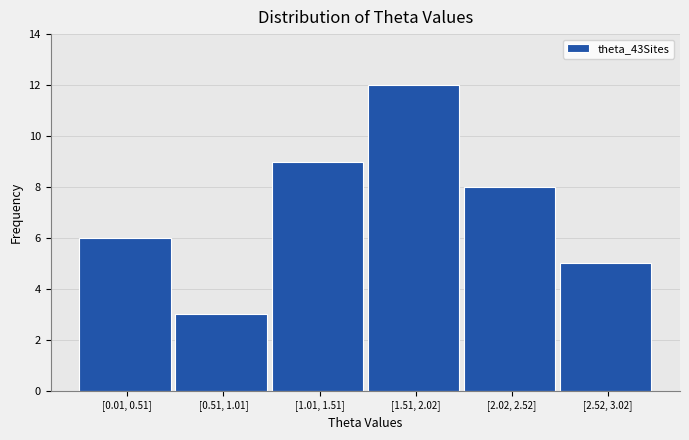

Reading left to right, transcribe all the data shown in this chart.

[0.01, 0.51]=6	[0.51, 1.01]=3	[1.01, 1.51]=9	[1.51, 2.02]=12	[2.02, 2.52]=8	[2.52, 3.02]=5